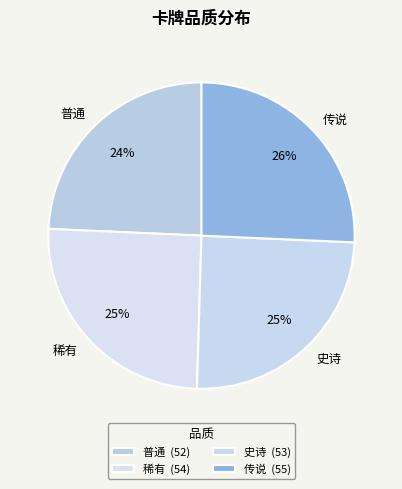

To the nearest percent, what percentage of the pie is 稀有?

25%